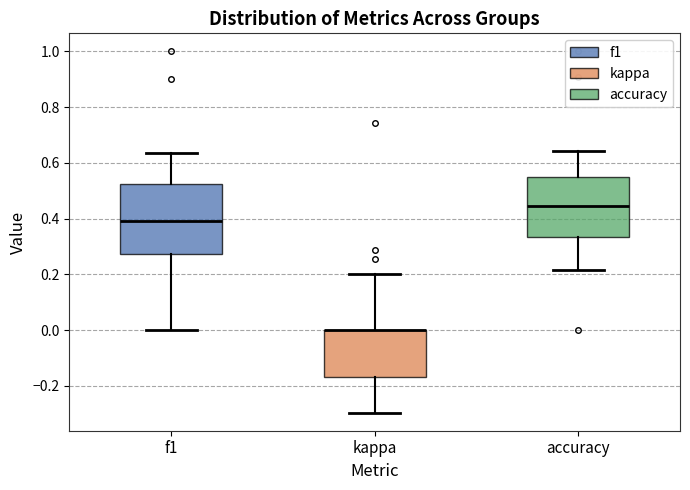

Comparing the boxes themselves (not the whiskers), which one is the tallest?

f1